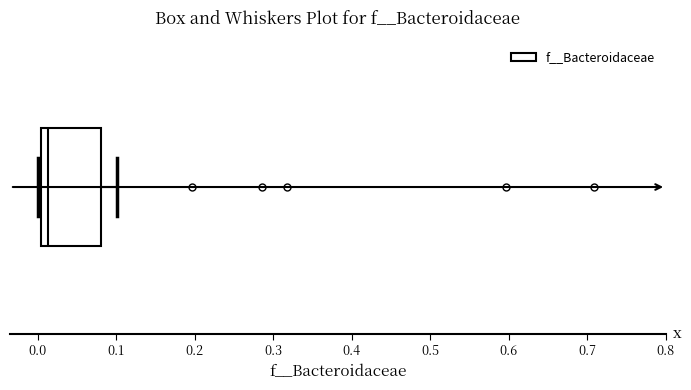

Read this box plot against the x-axis: the position of the median line, the range covered by the box, and the ends of both whiskers. The values are not printed on the chart, so give them approximately, as read against the axis.

median 0.01, box 0.00 to 0.08, whiskers 0.00 (just left of the box's left edge) to 0.10